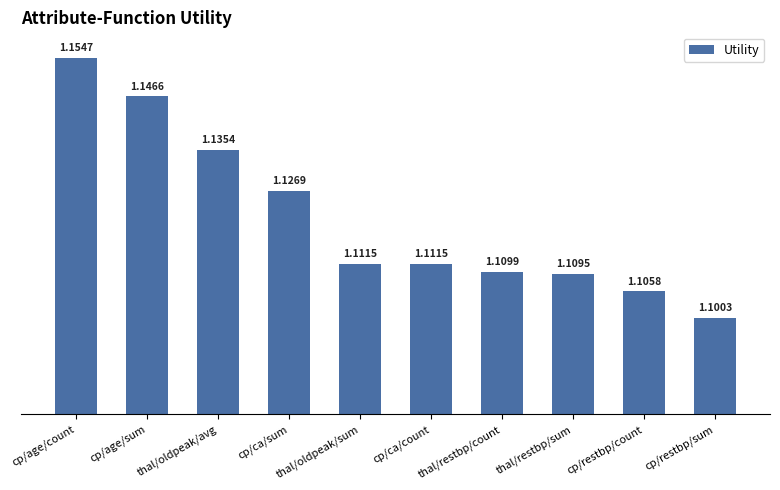

The value at cp/ca/sum is 1.1. True or false?

True